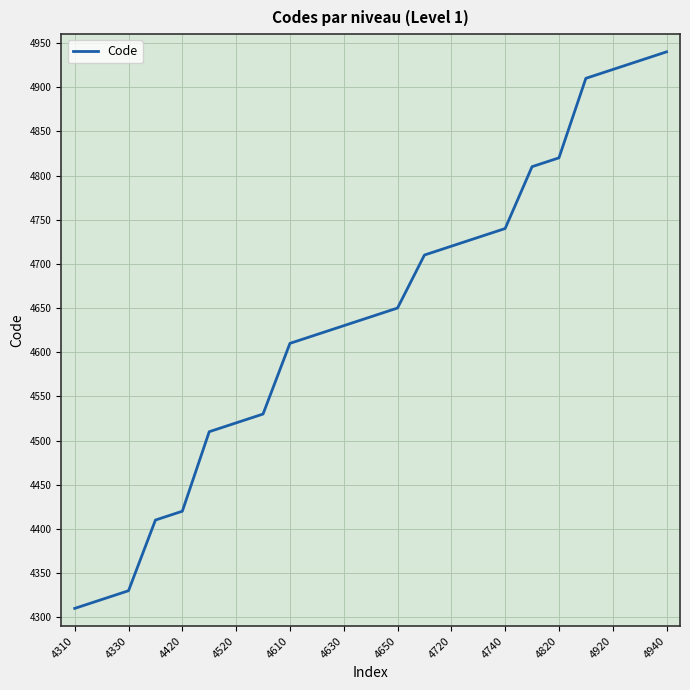

What is the maximum value shown in the chart?

4940